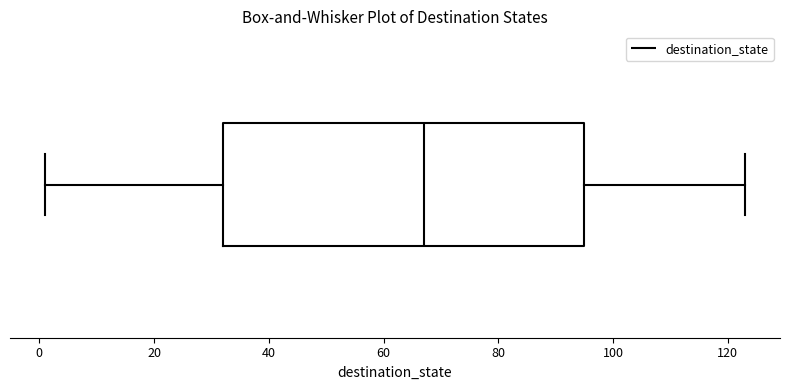

Read this box plot against the x-axis: the position of the median line, the range covered by the box, and the ends of both whiskers. The values are not printed on the chart, so give them approximately, as read against the axis.

median 68, box 32 to 96, whiskers 2 to 124